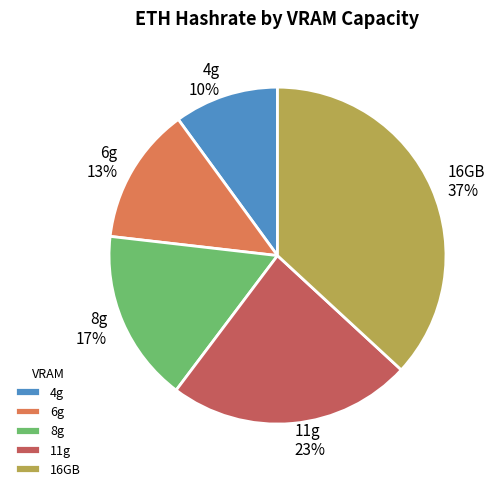

Is it true that 8g is 17% of the pie?

True